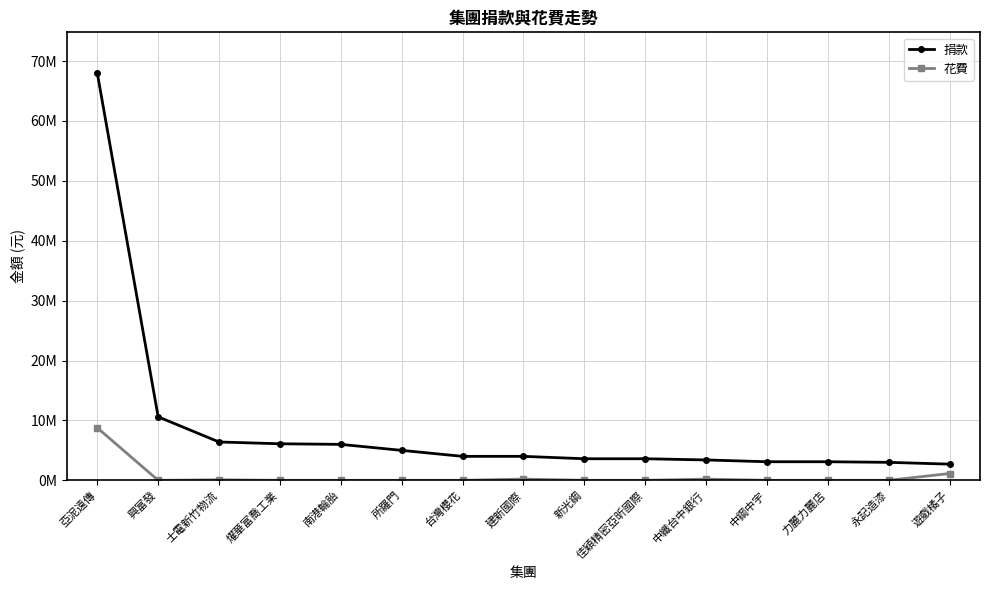

Rank the categories by 花費 value from lowest to highest.

興富發, 燿華富喬工業, 南港輪胎, 所羅門, 台灣櫻花, 新光鋼, 佳穎精密亞昕國際, 力麗力麗店, 永記造漆, 中鋼中宇, 士電新竹物流, 中纖台中銀行, 建新國際, 遊戲橘子, 亞泥遠傳